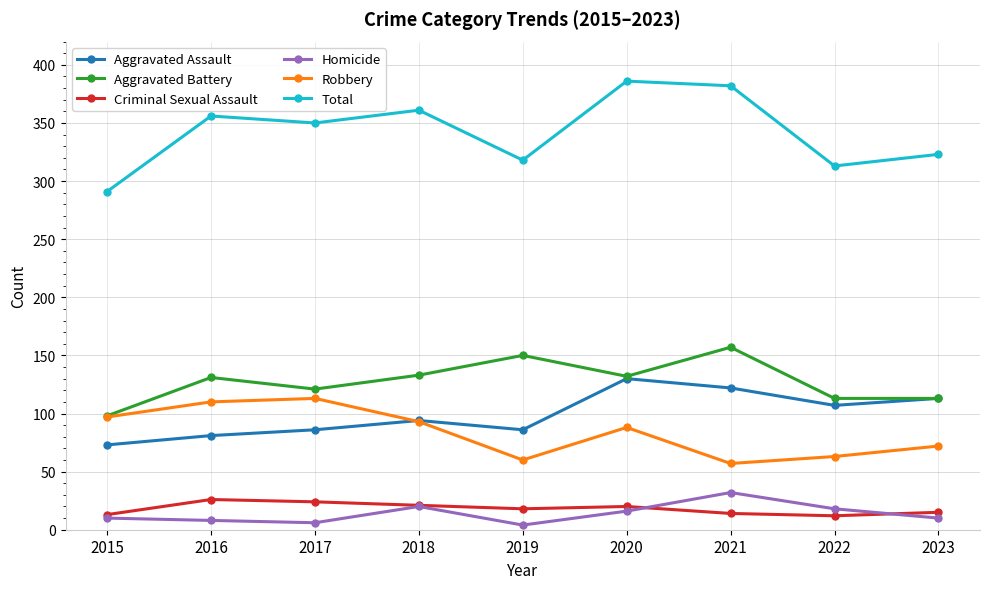

How many lines are shown in the chart?

6